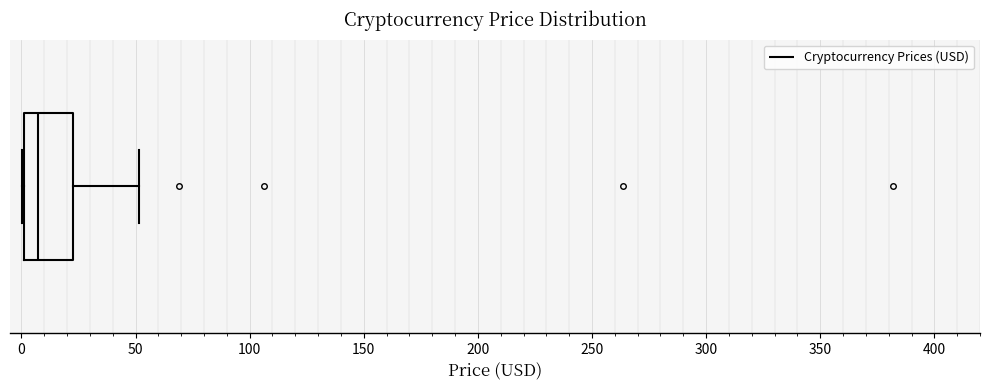

Where is the right edge of the box on the x-axis? The values are not printed on the chart, so give them approximately, as read against the axis.

20